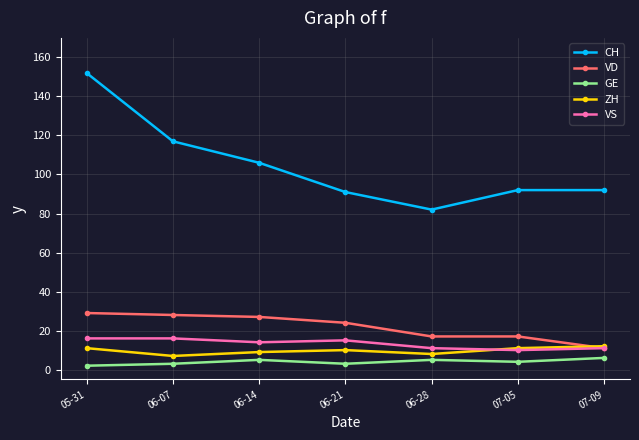

Where does the GE series first go above 4?

06-14